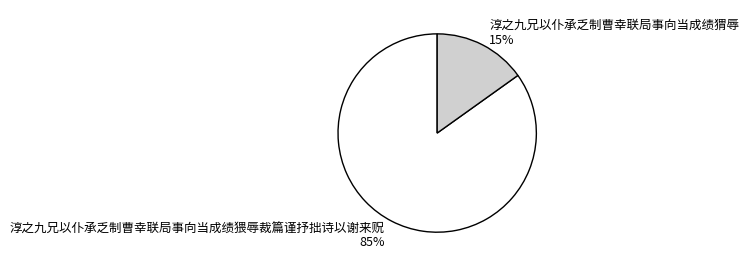

Which has a higher value, 淳之九兄以仆承乏制曹幸联局事向当成绩猥辱裁篇谨抒拙诗以谢来贶 or 淳之九兄以仆承乏制曹幸联局事向当成绩猬辱?

淳之九兄以仆承乏制曹幸联局事向当成绩猥辱裁篇谨抒拙诗以谢来贶